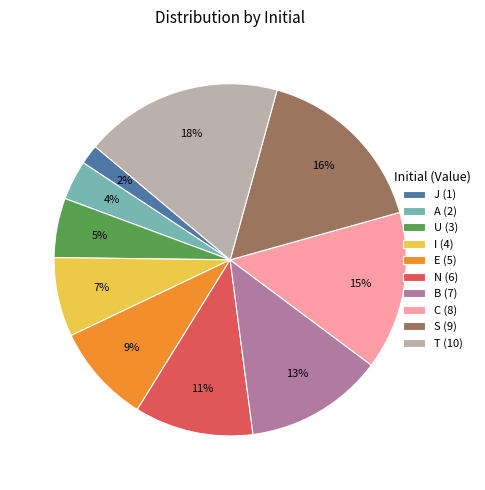

Do U and T together represent more than half of the pie?

No